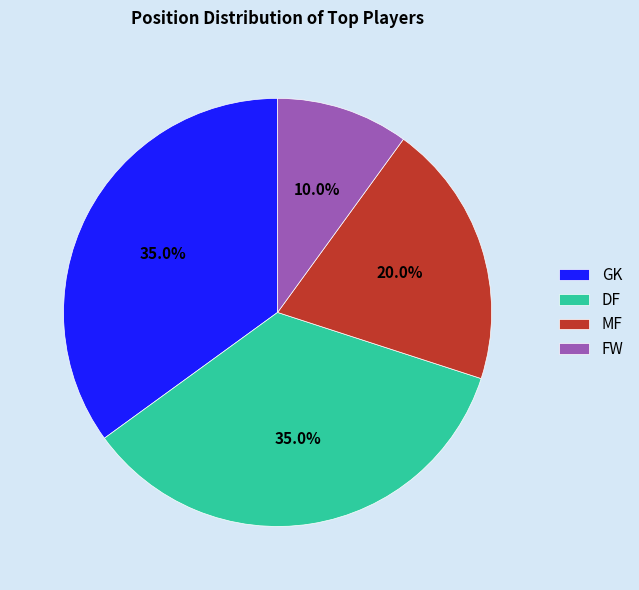

Which category has the smallest portion of the pie?

FW